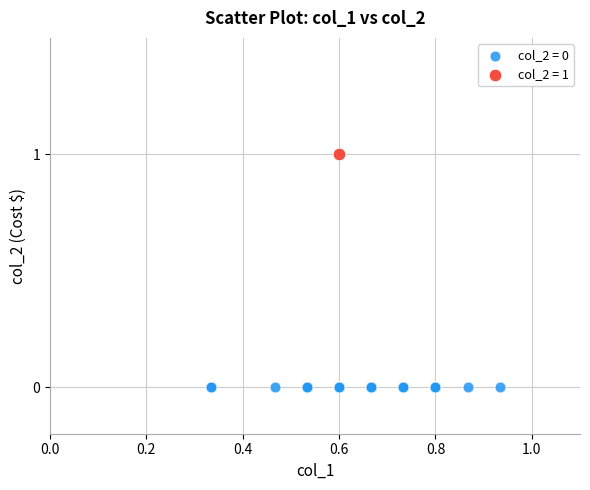

What are all the series names shown in the legend?

col_2 = 0, col_2 = 1